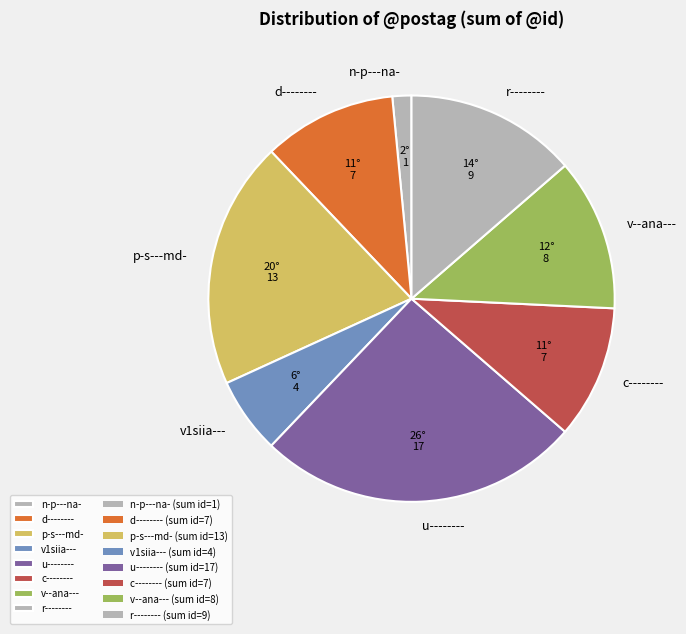

Does any single category account for the majority?

No